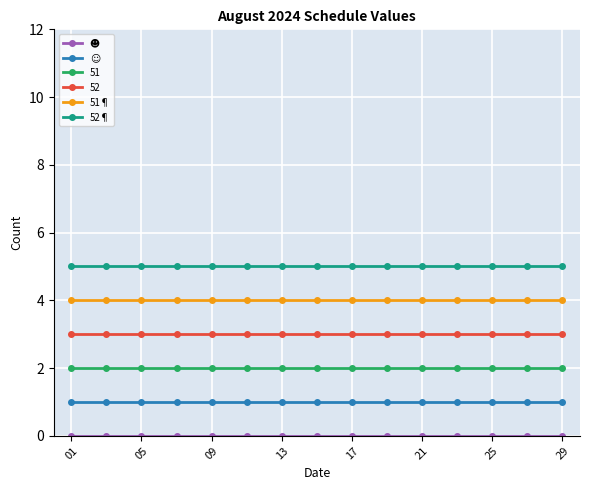

What is the greatest value displayed?

5